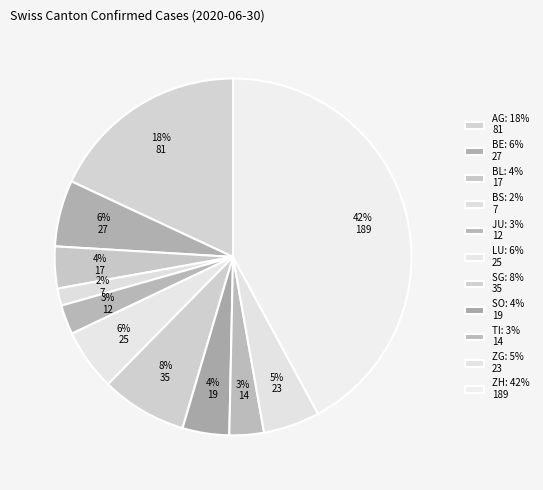

How many segments does this pie chart have?

11